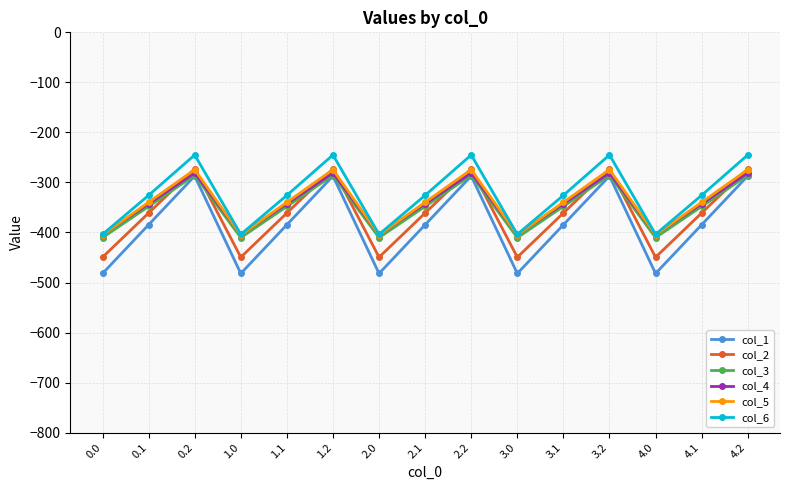

The value of col_1 at 1.1 is -93.7. True or false?

False